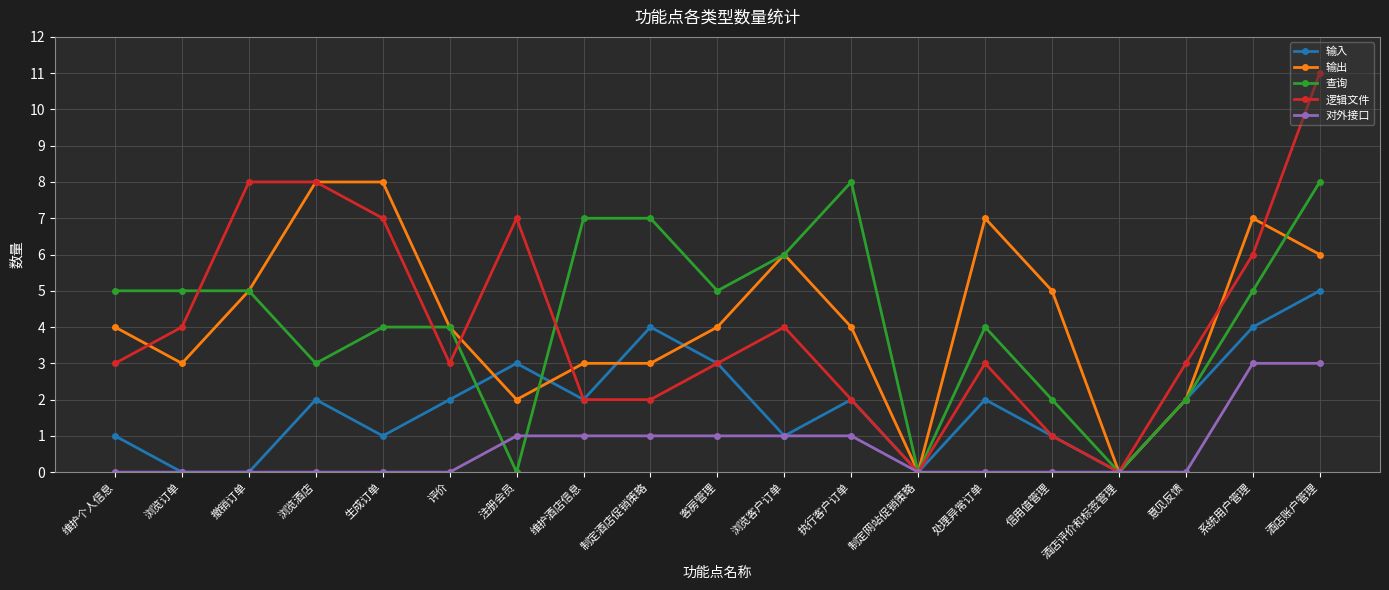

What is the label of the 9th point from the right?

浏览客户订单